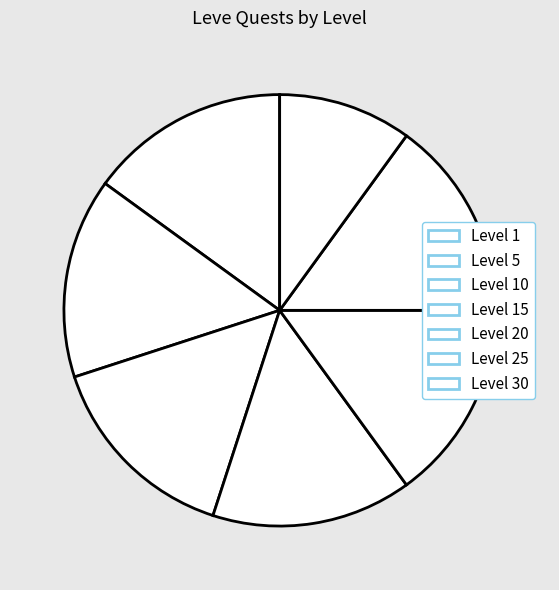

How many segments does this pie chart have?

7